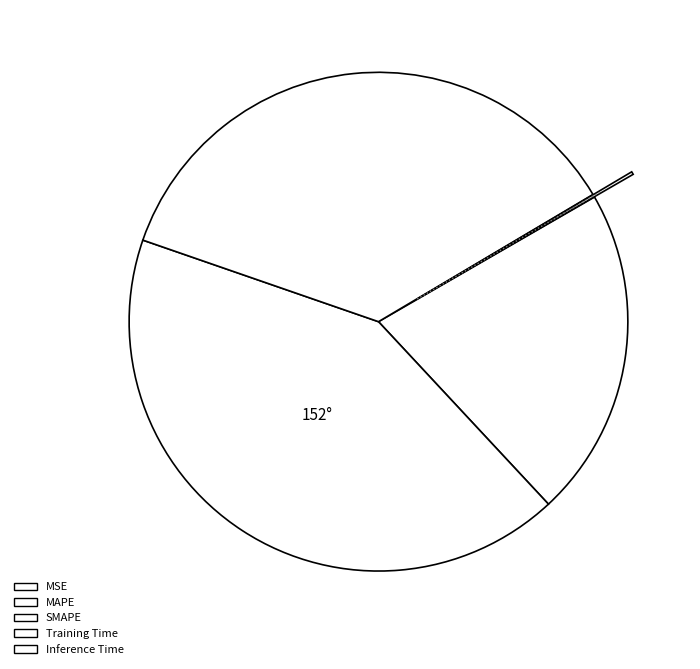

Which category has the smallest portion of the pie?

MSE